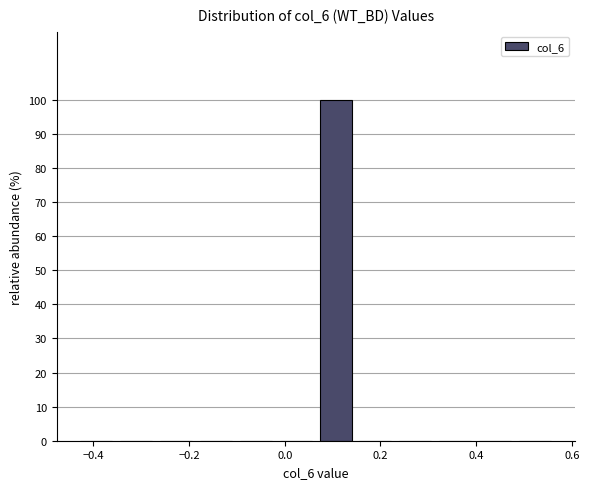

How tall is the bar that spans 0.06 to 0.14 on the x-axis? Neither the bar edges nor the heights are printed on the chart, so give them approximately, as read against the axes.

100